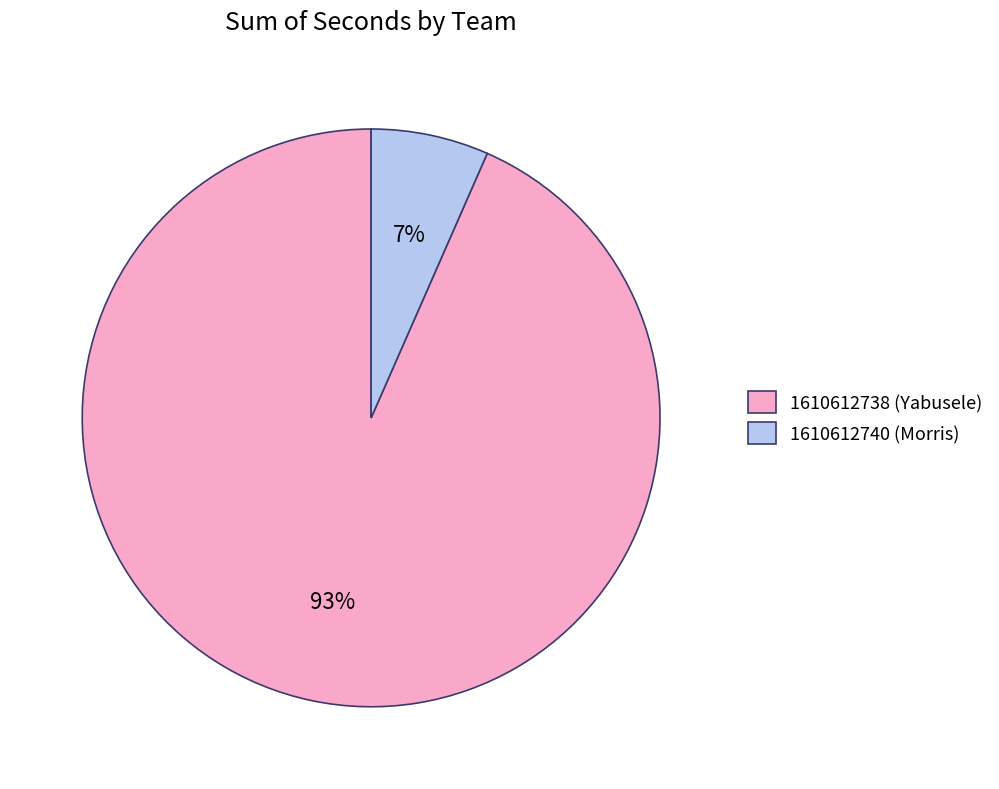

The 1610612738 (Yabusele) slice represents 99% of the pie. True or false?

False